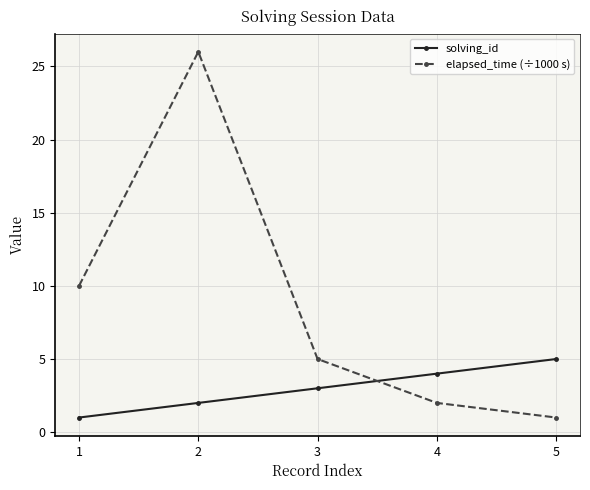

How many categories are shown in the chart?

5